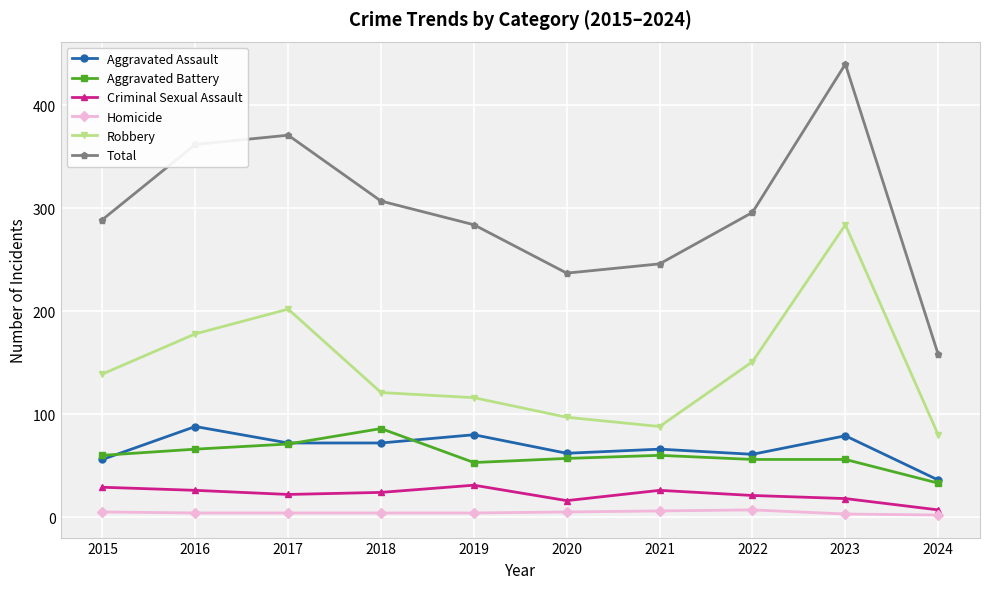

True or false: Aggravated Battery and Aggravated Assault intersect in this chart.

True